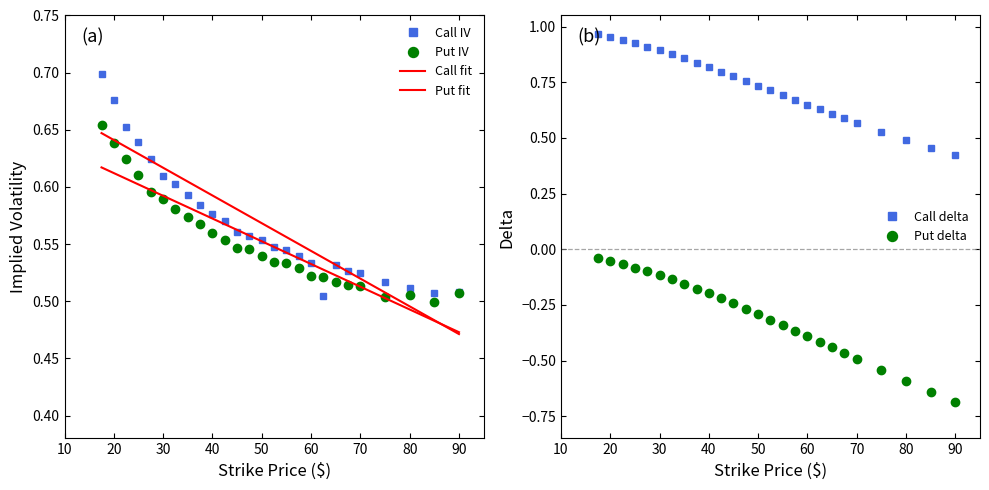

What are all the series names shown in the legend?

Call IV, Put IV, Call fit, Put fit, Call delta, Put delta